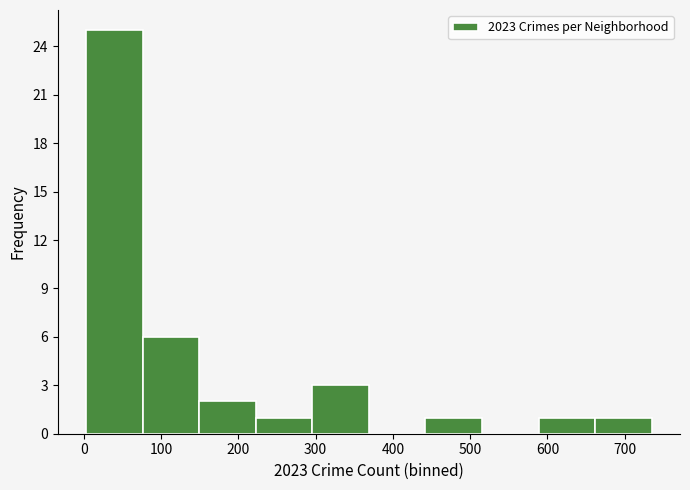

Reading left to right, list every bar in this chart as the range it spans on the x-axis followed by its height. Neither the bar edges nor the heights are printed on the chart, so give them approximately, as read against the axes.

0 to 80: 25
80 to 150: 6
150 to 220: 2
220 to 300: 1
300 to 370: 3
370 to 440: 0
440 to 520: 1
520 to 590: 0
590 to 660: 1
660 to 740: 1